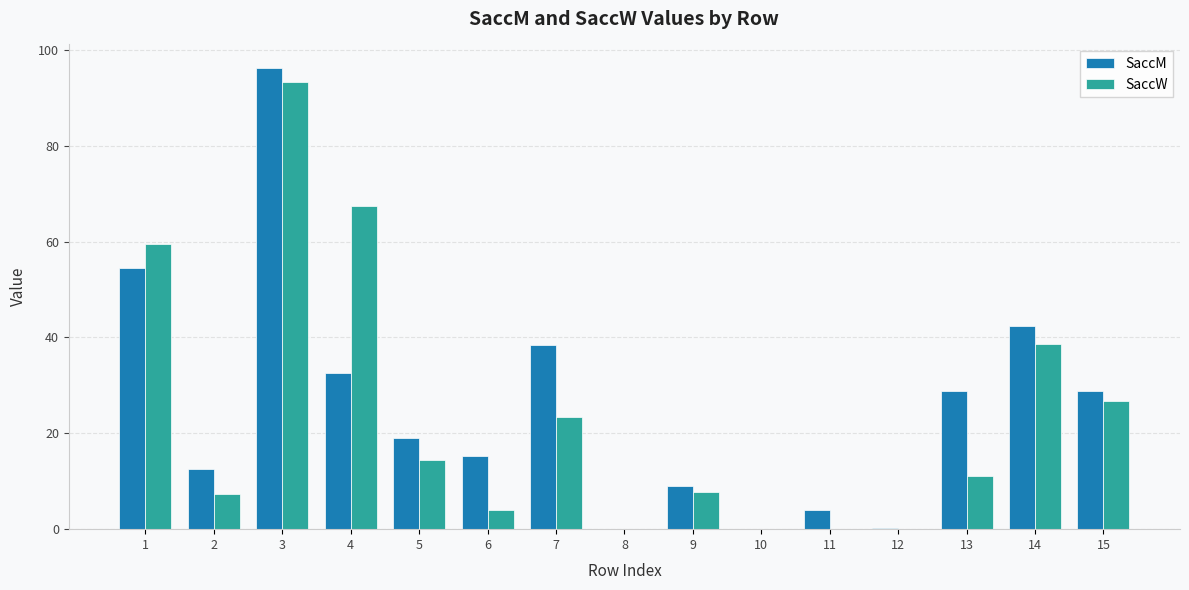

What is the sum of the SaccW values at 6 and 2?

11.2